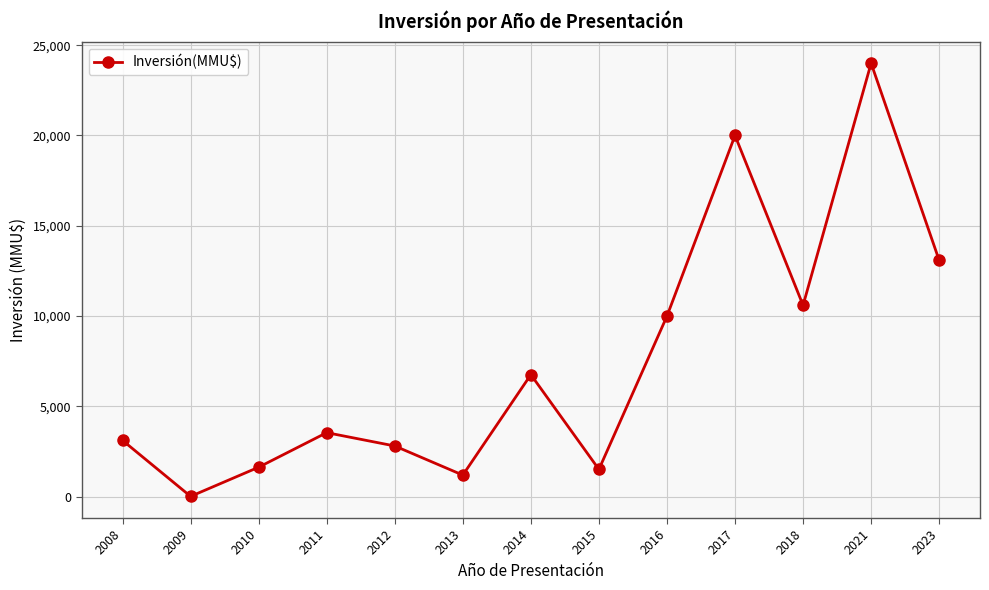

Read the value at 2012, to the nearest 100.

2800